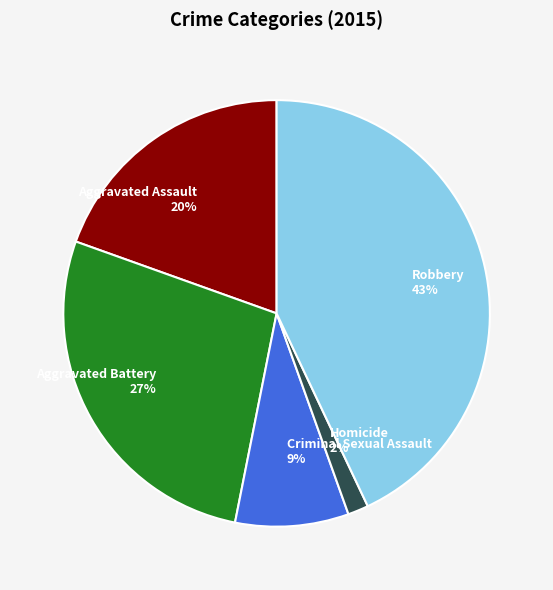

Is it true that Criminal Sexual Assault is 15% of the pie?

False